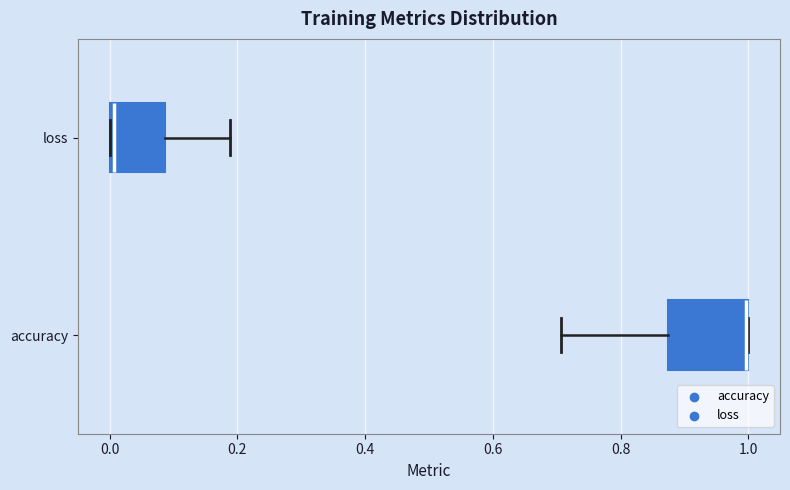

Reading bottom to top, read every box against the x-axis: the position of its median line, the range the box covers, and the ends of its whiskers. The values are not printed on the chart, so give them approximately, as read against the axis.

accuracy: median 1.00 (drawn on the box's right edge), box 0.88 to 1.00, whiskers 0.70 to 1.00
loss: median 0.00, box 0.00 to 0.08, whiskers 0.00 to 0.18